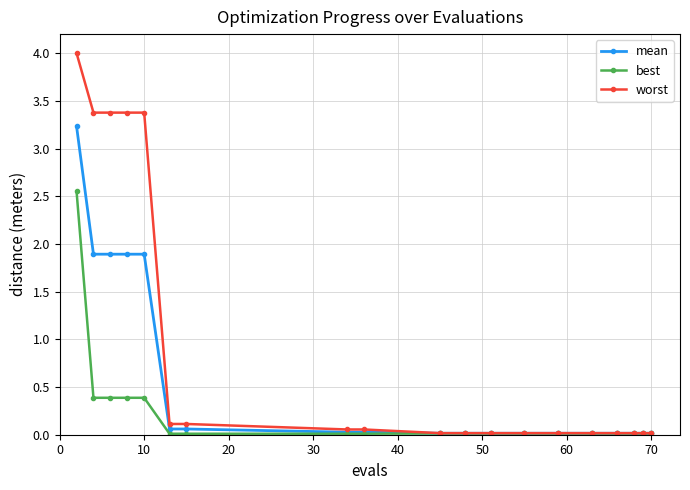

Which series has the largest total across all categories?

worst